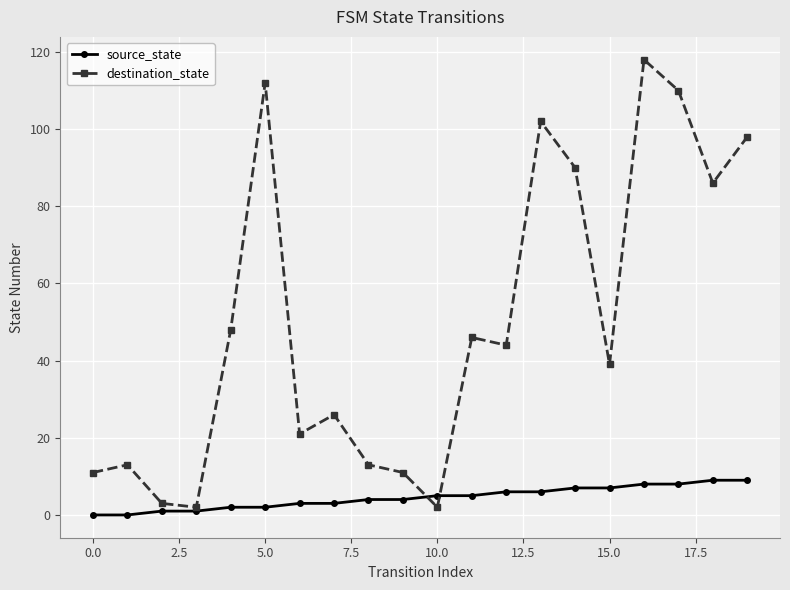

Reading left to right, list all the values displayed in this chart.

source_state: 0	0	1	1	2	2	3	3	4	4	5	5	6	6	7	7	8	8	9	9
destination_state: 11	13	3	2	48	112	21	26	13	11	2	46	44	102	90	39	118	110	86	98